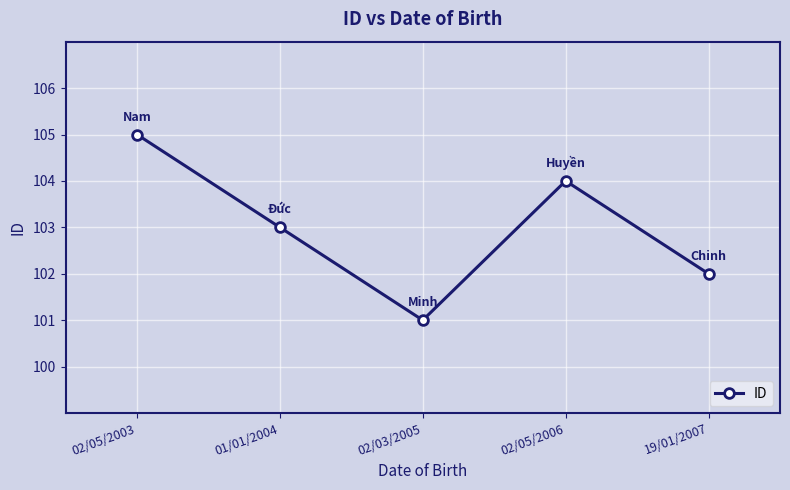

At which category does the chart reach its minimum across all series?

02/03/2005